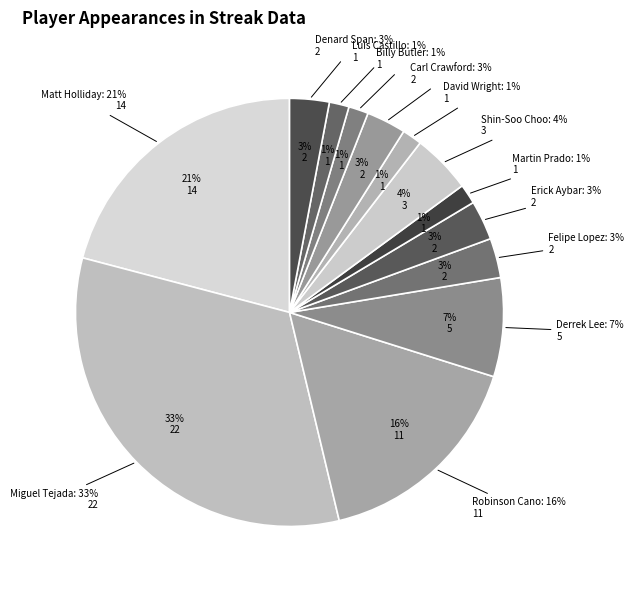

Which slice is the smallest?

Martin Prado